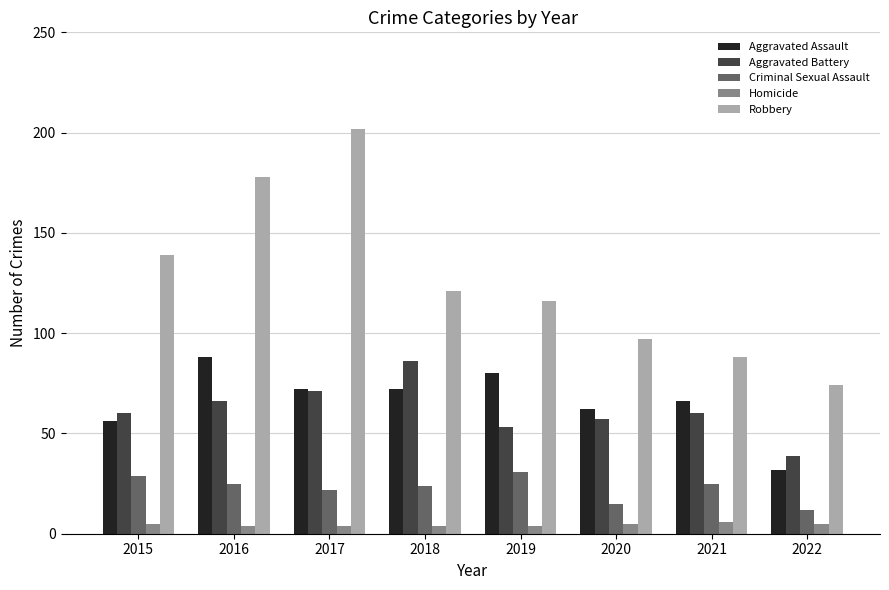

How many groups of bars are there?

8